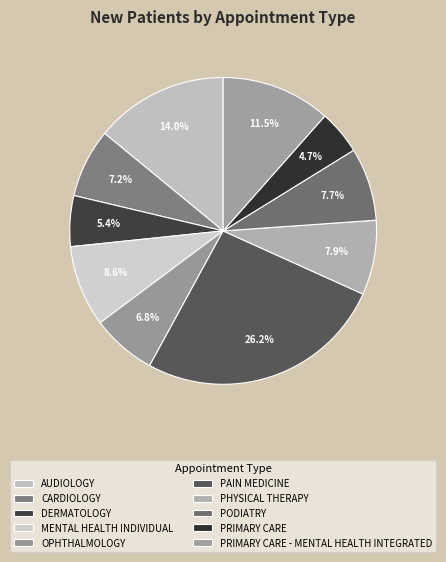

Count the number of slices in the pie.

10